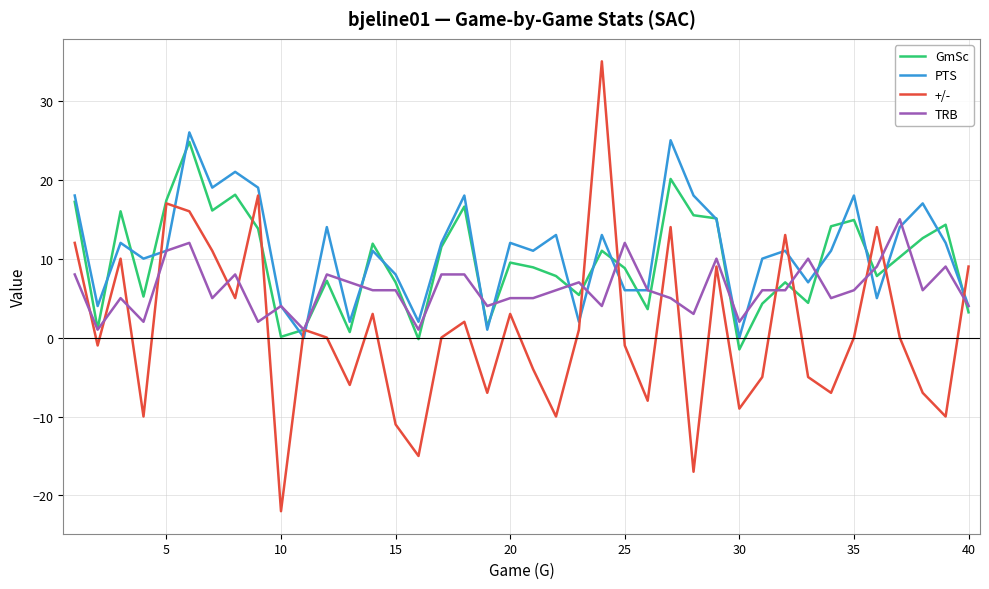

What is the lowest value of the GmSc series?

-1.5